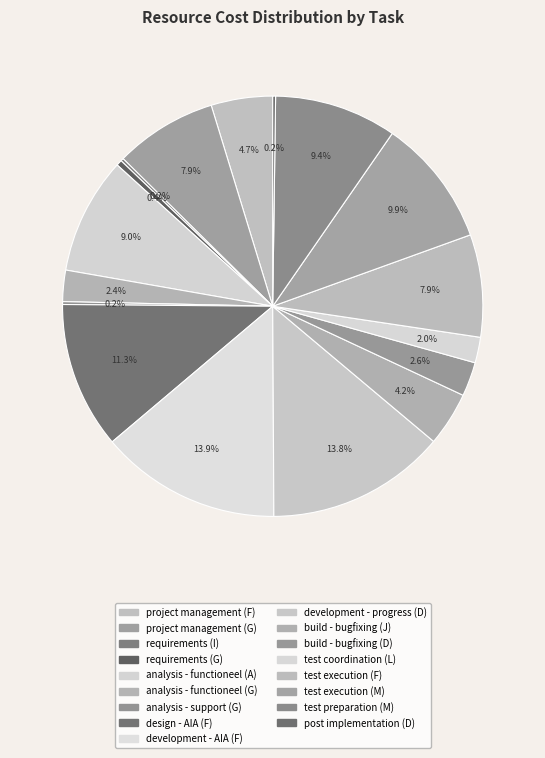

The analysis - functioneel (A) slice represents 2% of the pie. True or false?

False